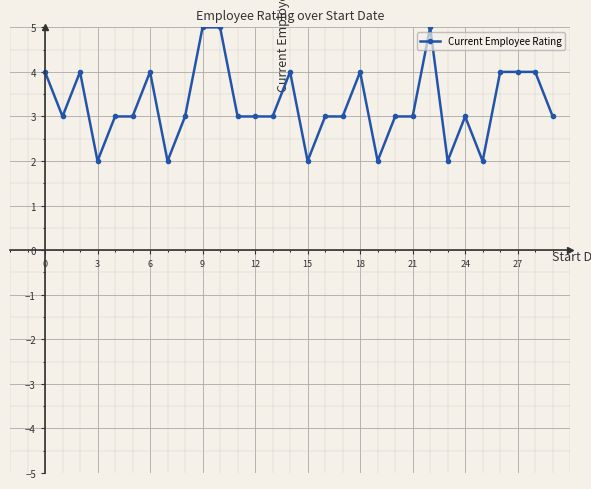

How many lines are shown in the chart?

1